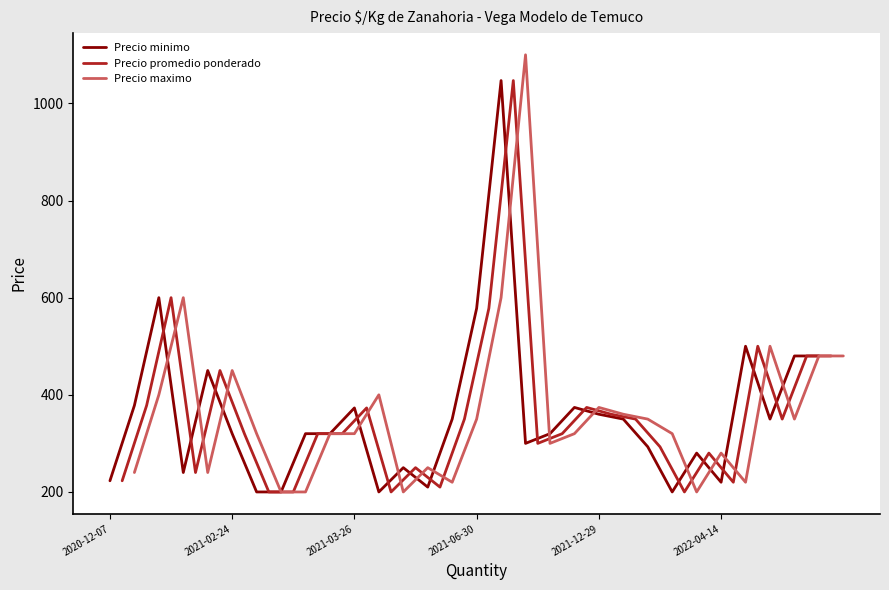

True or false: Precio minimo has more than 2 points higher than both neighbors.

True